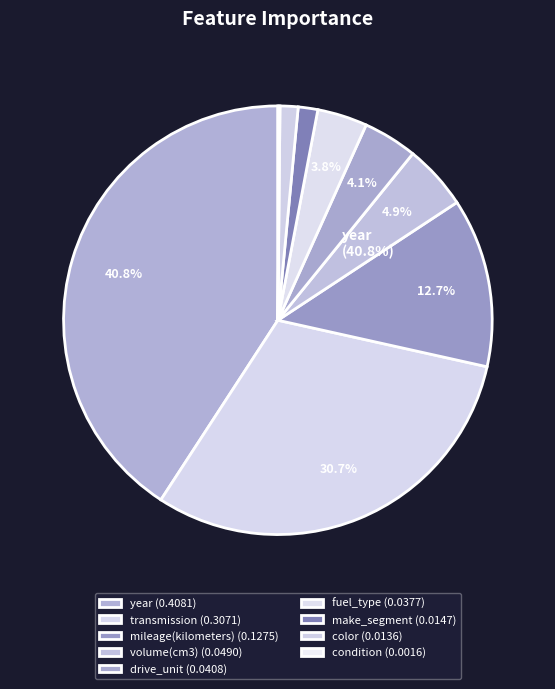

Which category has the biggest portion of the pie?

year